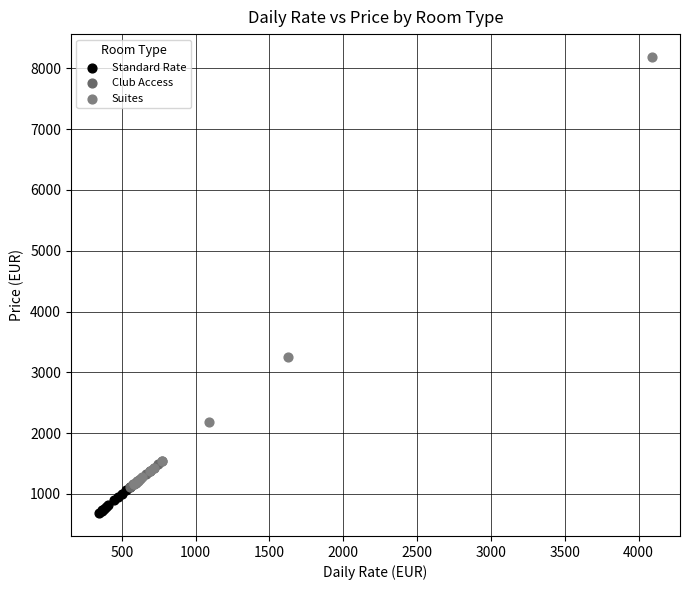

Which series contains the highest Y value?

Suites